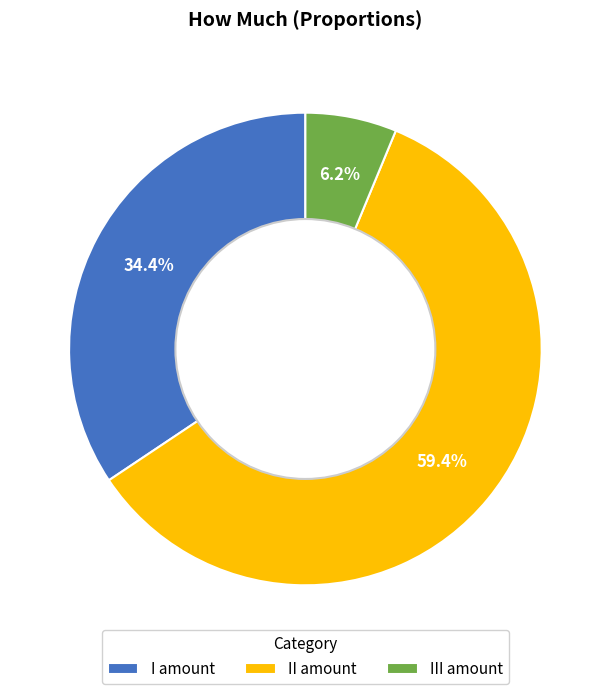

Which category has the biggest portion of the pie?

II amount